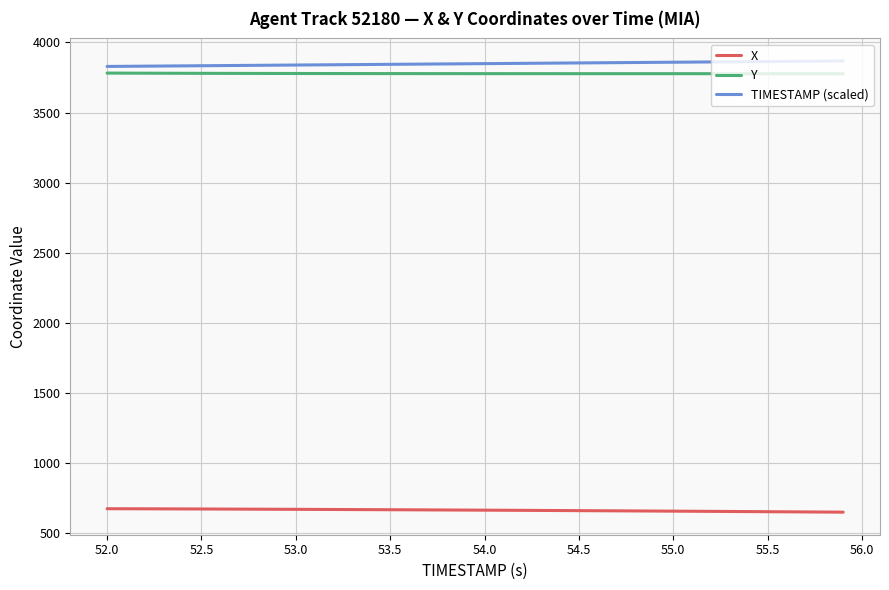

True or false: TIMESTAMP (scaled) and X cross at least once.

False